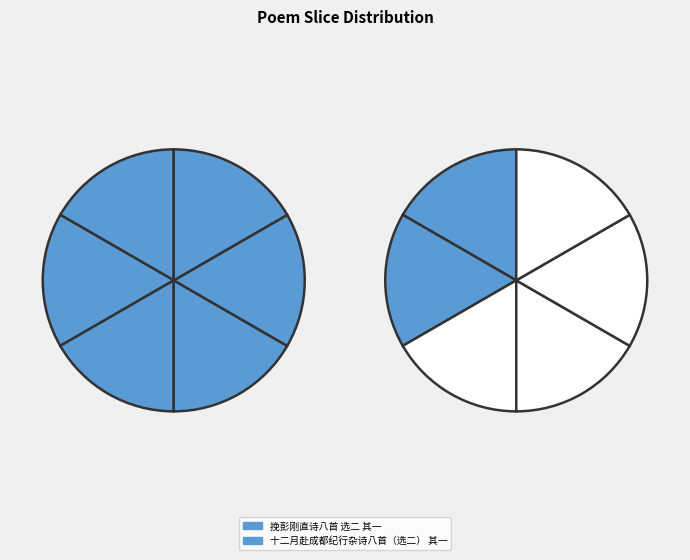

What is the smallest slice in the pie chart?

挽彭刚直诗八首 选二 其一